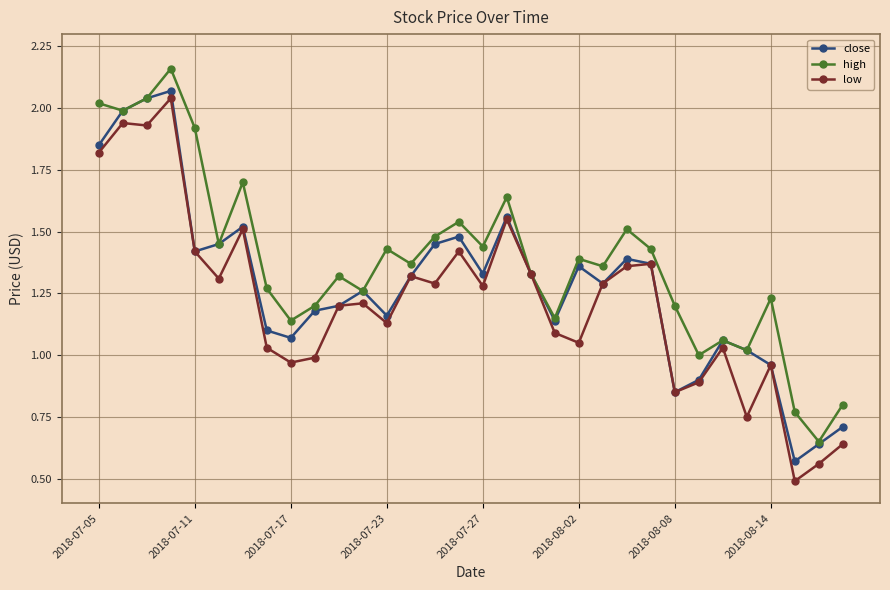

Which series has the largest total across all categories?

high